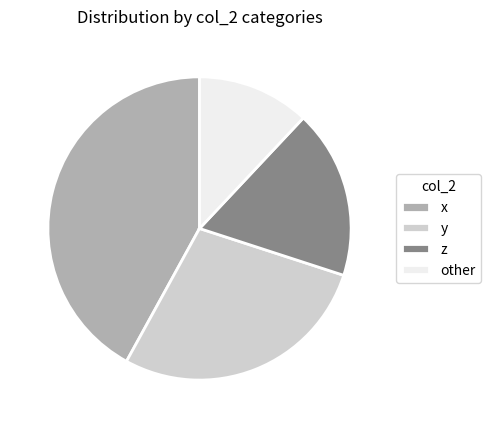

Is the sum of x and other greater than half?

Yes